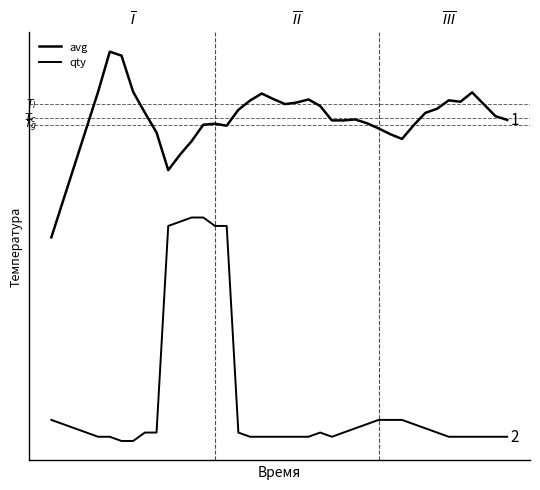

Is this an area chart (filled region under the line)?

No